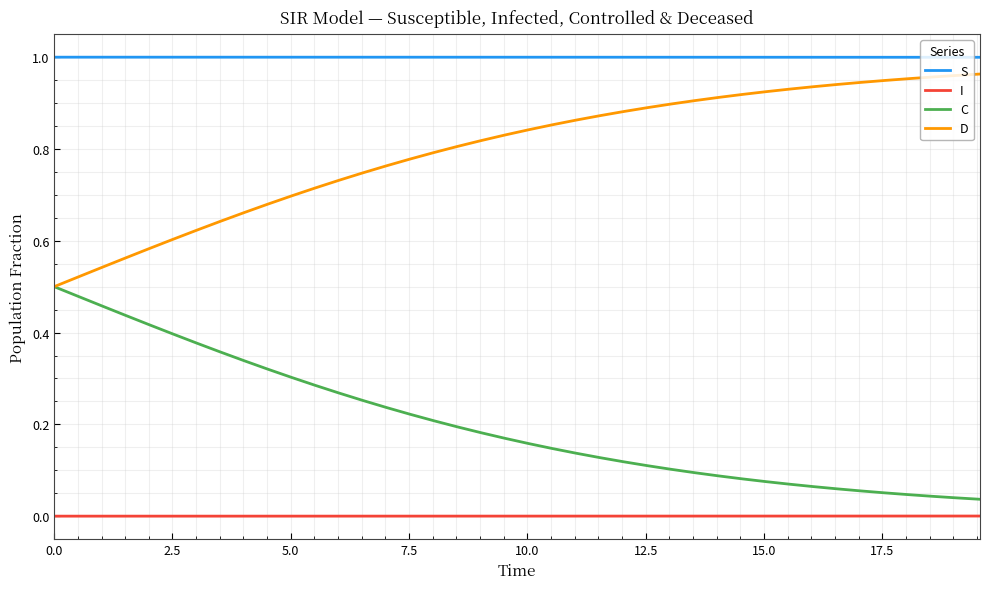

List the series in order of their overall mean, highest first.

S, D, C, I